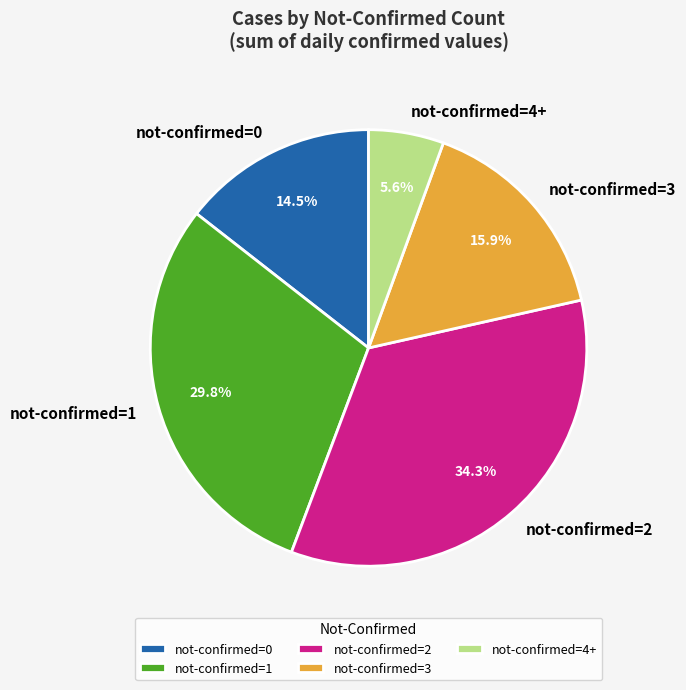

Rank the categories by value from lowest to highest.

not-confirmed=4+, not-confirmed=0, not-confirmed=3, not-confirmed=1, not-confirmed=2